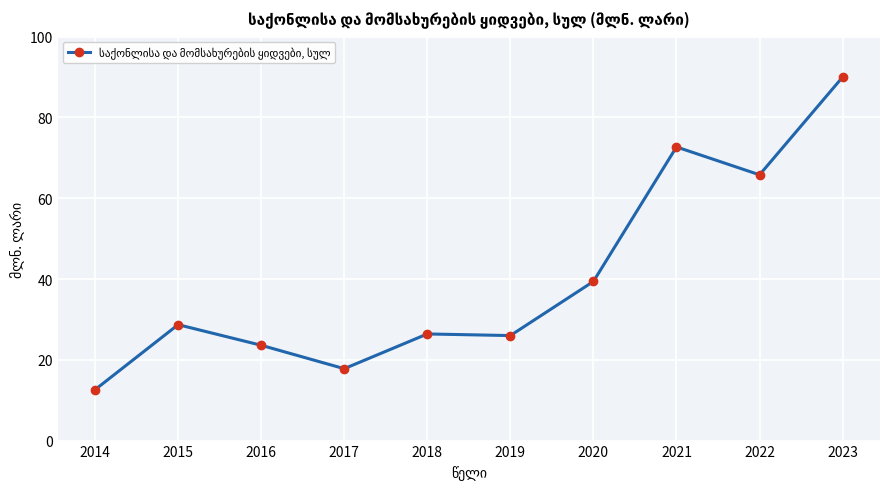

At which label is the value closest to 51?

2020